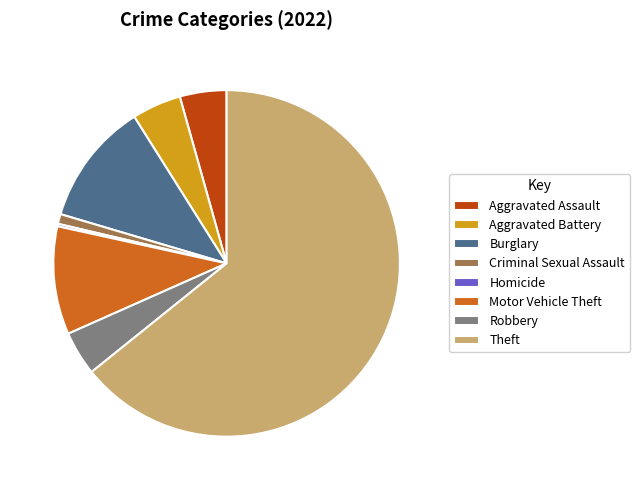

Approximately how many times larger is the value at Burglary compared to Aggravated Battery?

2.5